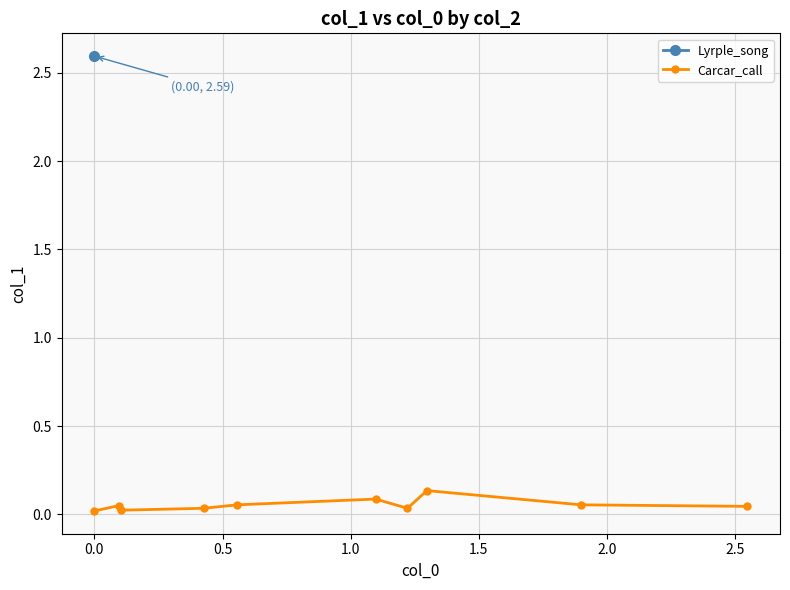

True or false: Carcar_call has more than 0 interior local peaks.

True